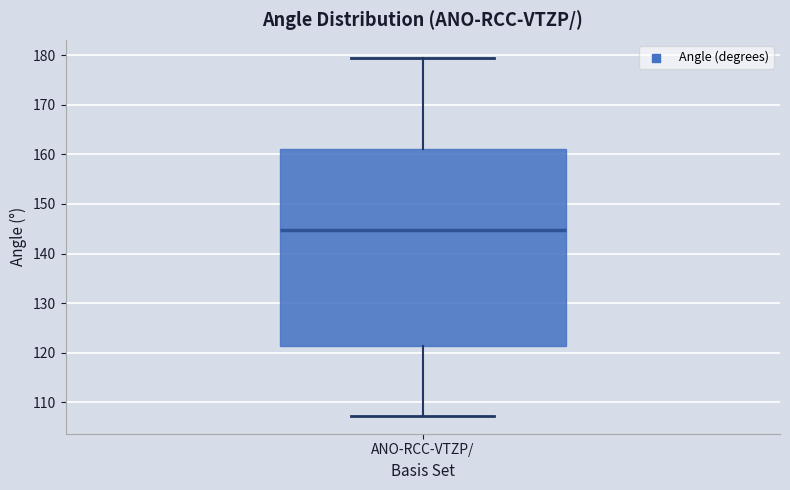

Read this box plot against the y-axis: the position of the median line, the range covered by the box, and the ends of both whiskers. The values are not printed on the chart, so give them approximately, as read against the axis.

median 145, box 121 to 161, whiskers 107 to 180